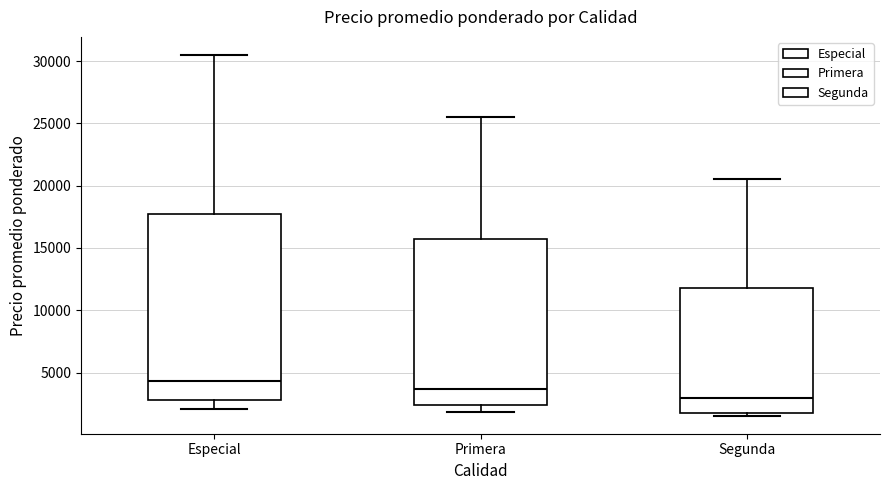

Comparing the boxes themselves (not the whiskers), which one is the tallest?

Especial